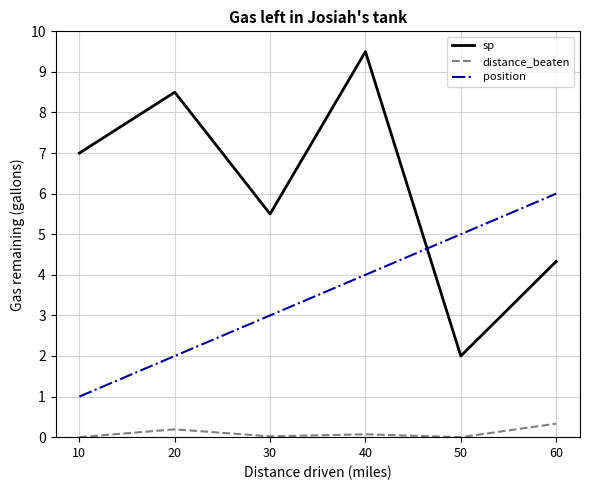

True or false: distance_beaten and position intersect in this chart.

False